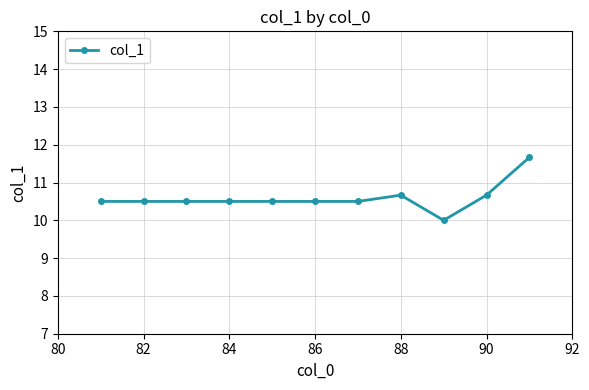

What is the sum of all values?

116.5